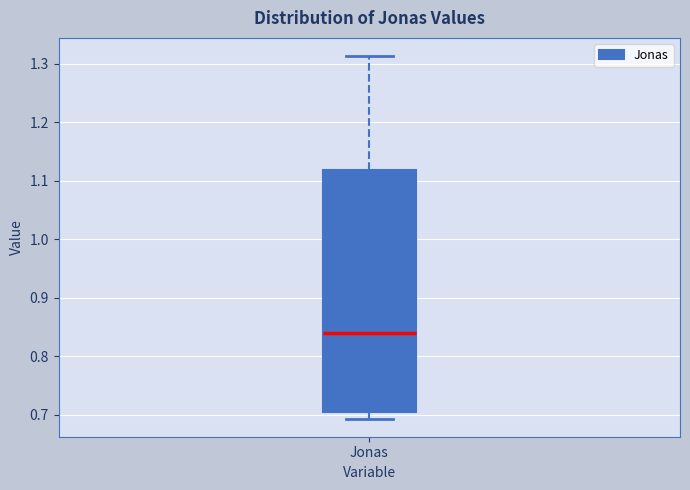

Transcribe this box plot: give where the median line is, the range the box spans, and where the two whiskers end, as read against the y-axis. The values are not printed on the chart, so give them approximately, as read against the axis.

median 0.84, box 0.70 to 1.12, whiskers 0.69 to 1.31